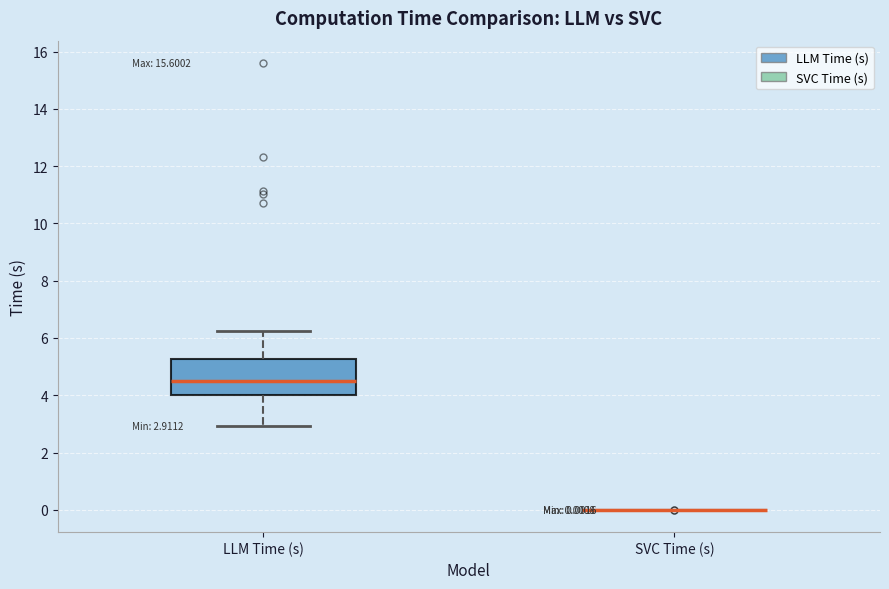

Comparing the boxes themselves (not the whiskers), which one is the tallest?

LLM Time (s)